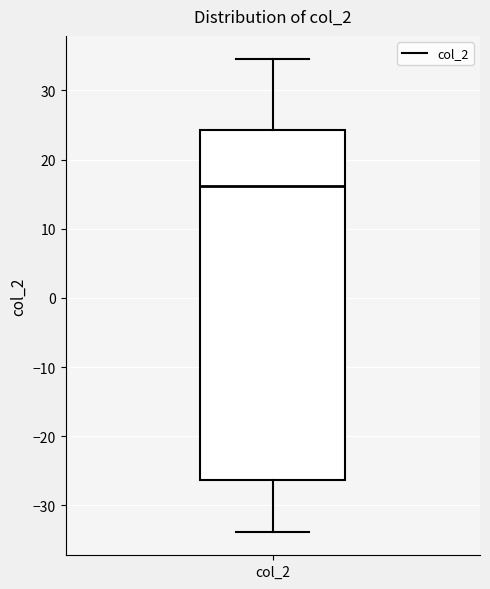

Read this box plot against the y-axis: the position of the median line, the range covered by the box, and the ends of both whiskers. The values are not printed on the chart, so give them approximately, as read against the axis.

median 16, box -26 to 24, whiskers -34 to 34